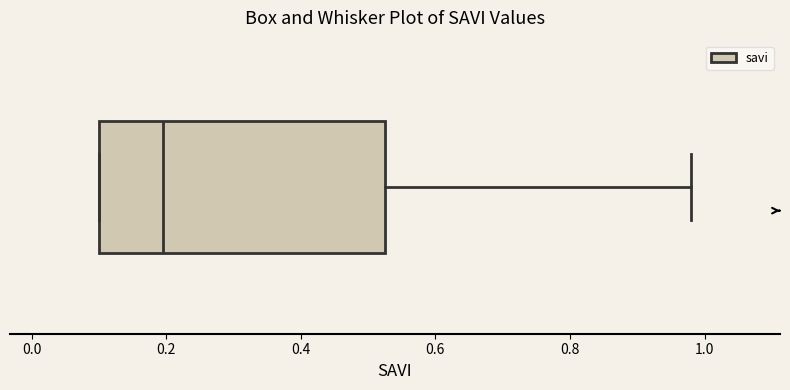

Where is the left edge of the box on the x-axis? The values are not printed on the chart, so give them approximately, as read against the axis.

0.10